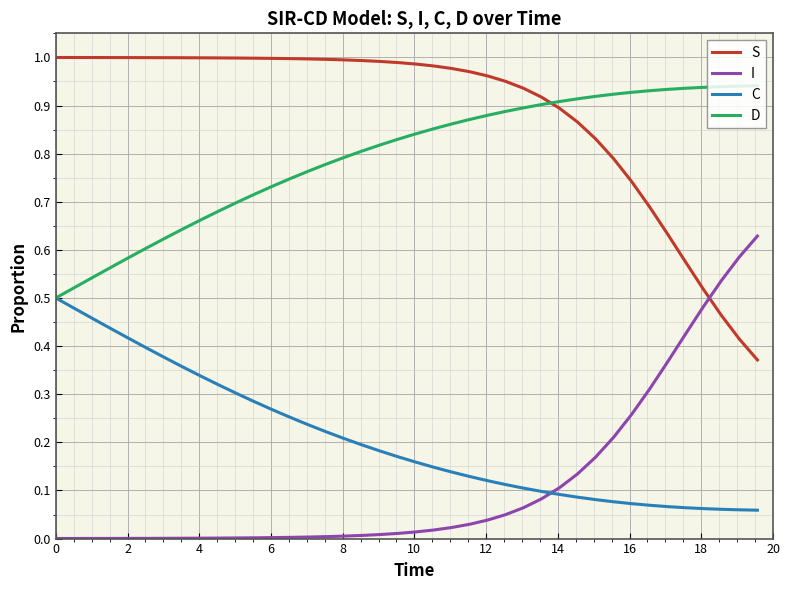

Rank the series by their maximum value, from lowest to highest.

C, I, D, S